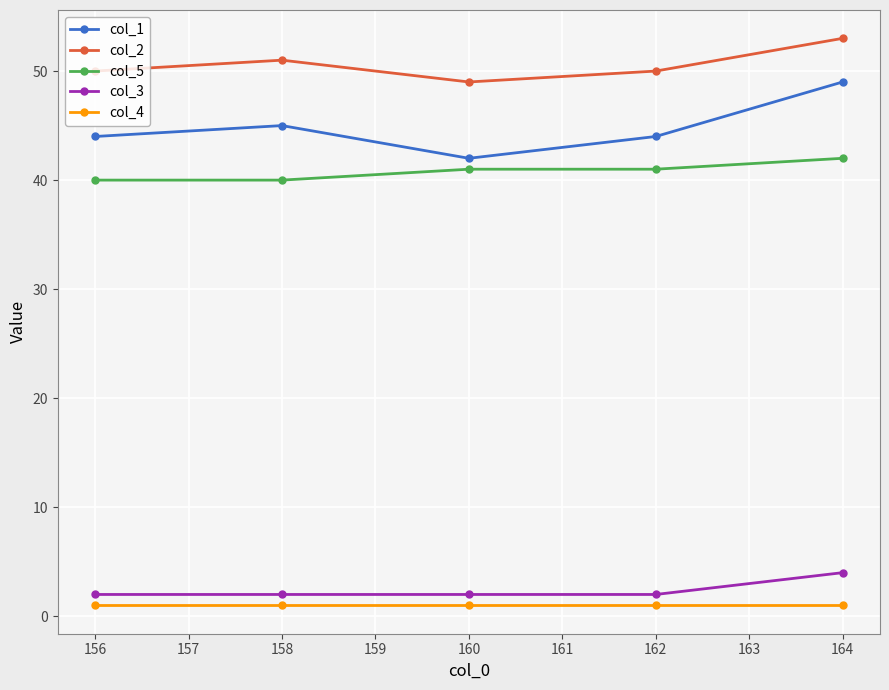

Which series has the largest total across all categories?

col_2